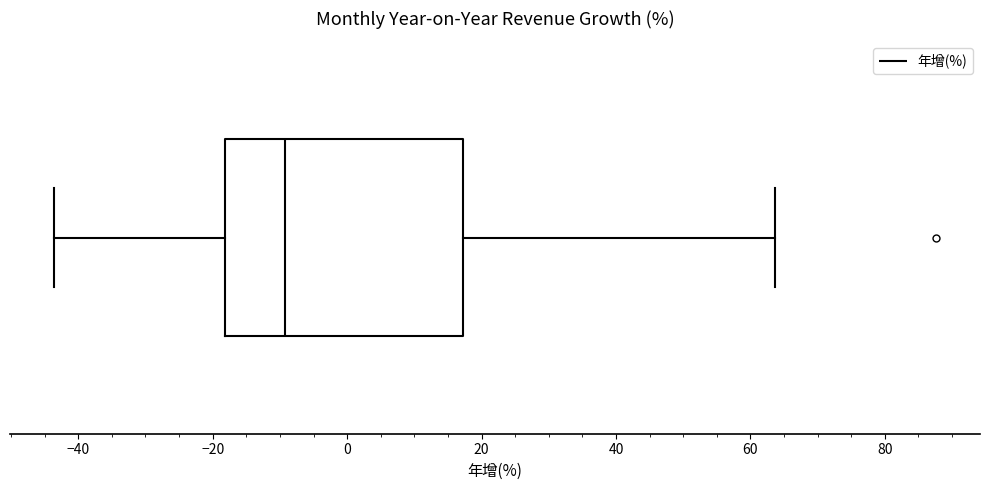

Where does the right whisker of the box end on the x-axis? The values are not printed on the chart, so give them approximately, as read against the axis.

64